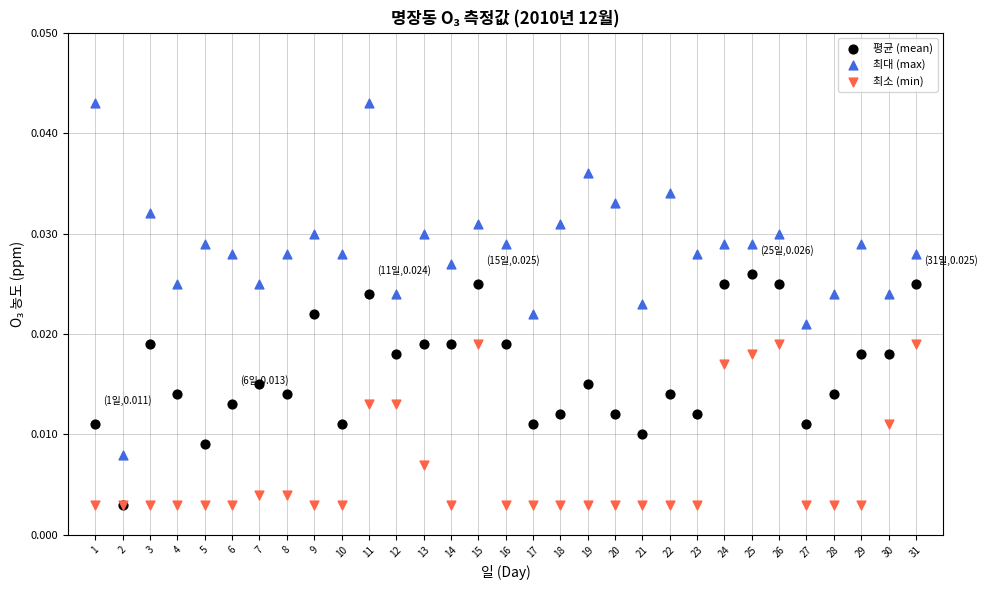

Which series reaches the maximum Y coordinate?

최대 (max)